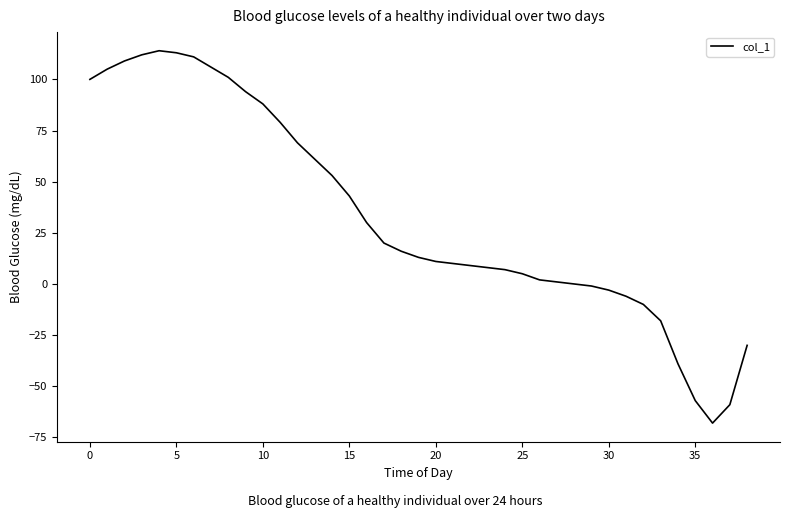

How many lines are shown in the chart?

1